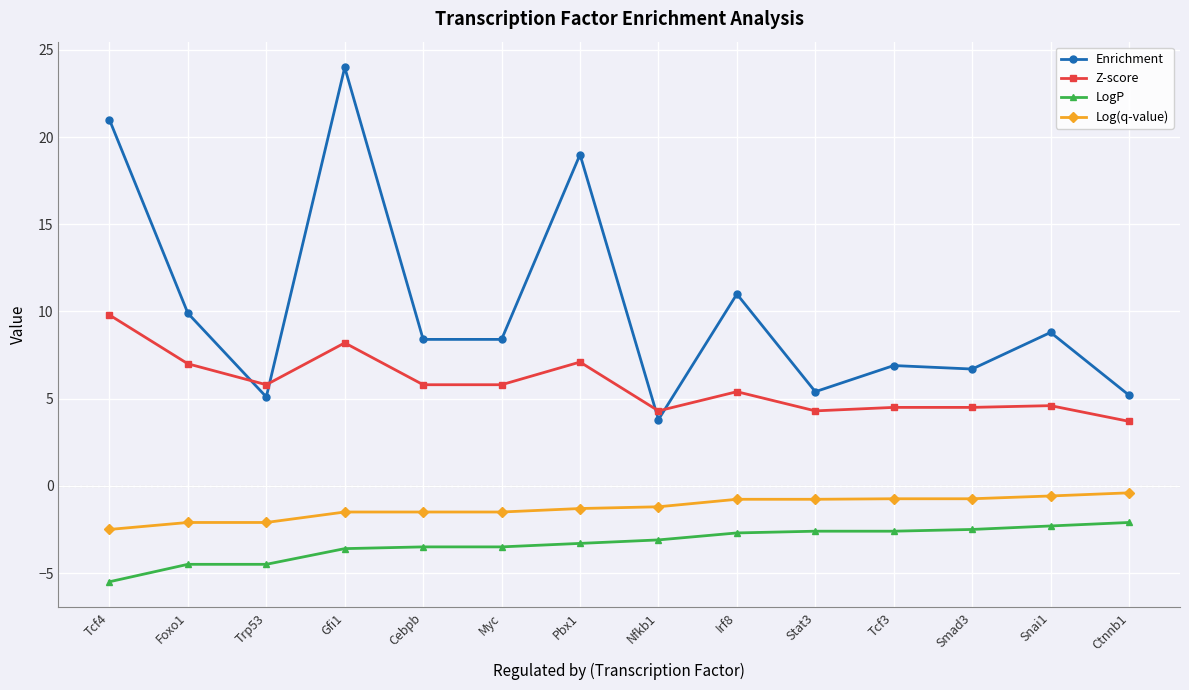

At which label does Log(q-value) reach its minimum?

Tcf4